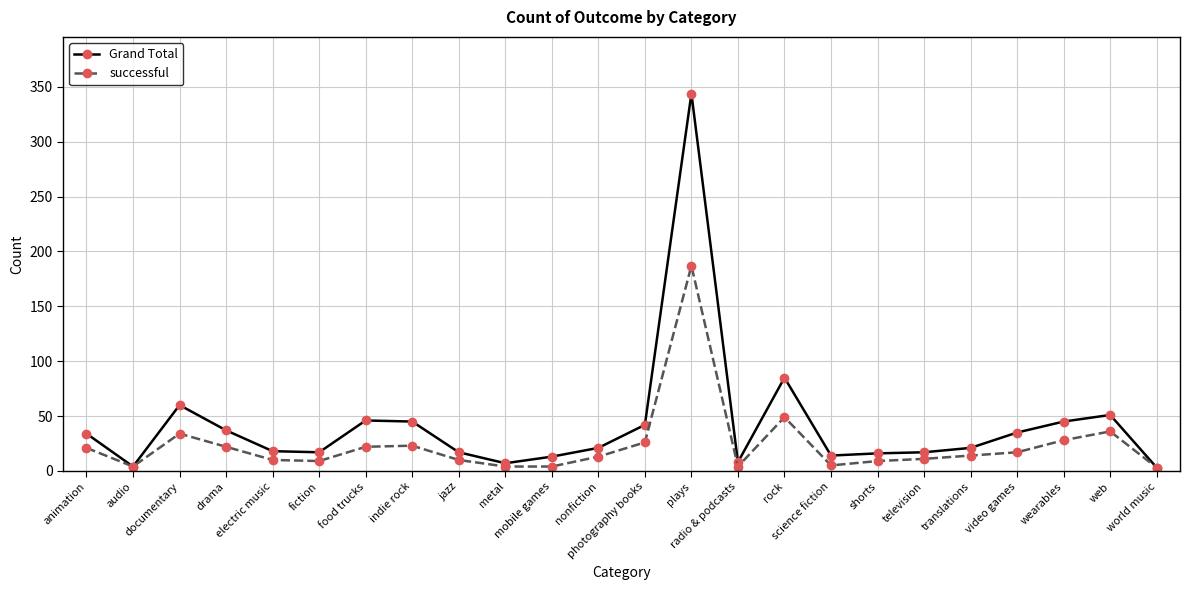

What is the total value across all series at documentary?

94